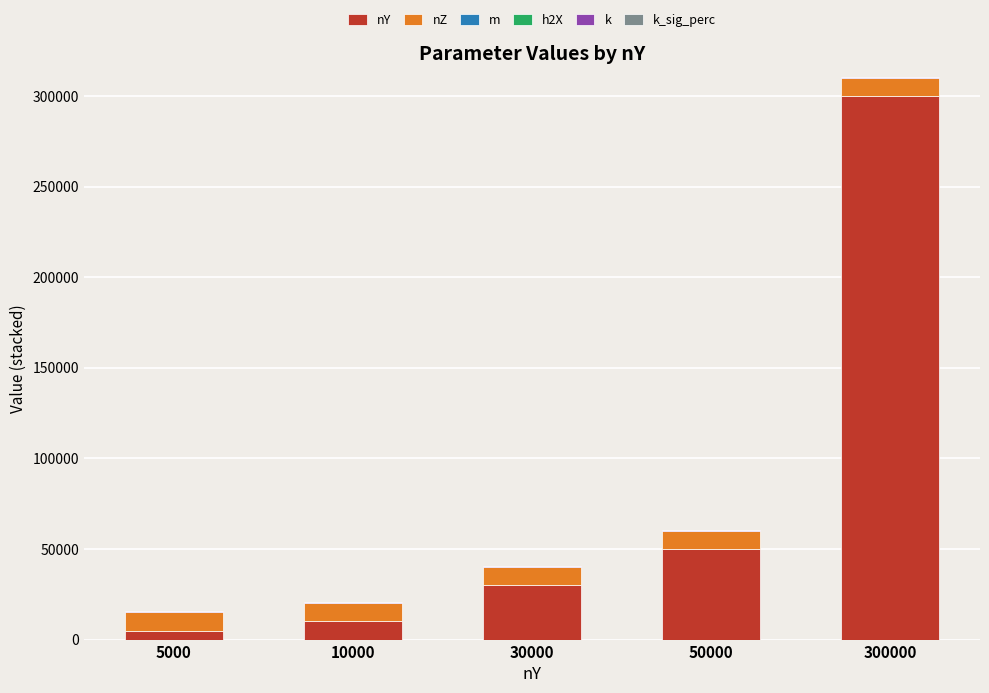

Which category has the highest value in the nY series?

300000